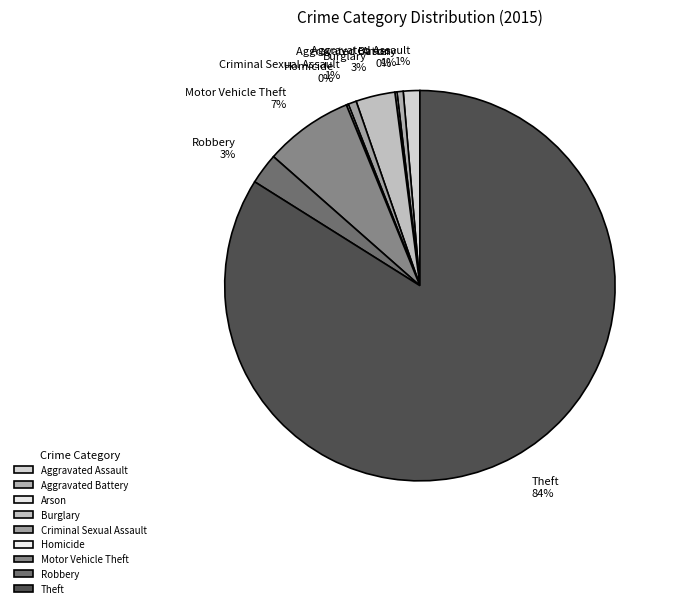

Does Theft represent more than half of the total?

Yes